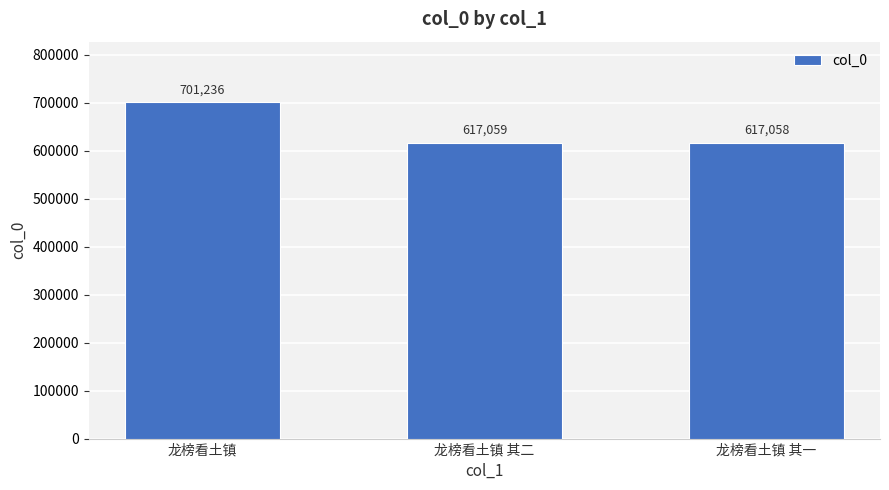

Rank the categories by value from lowest to highest.

龙榜看土镇 其一, 龙榜看土镇 其二, 龙榜看土镇